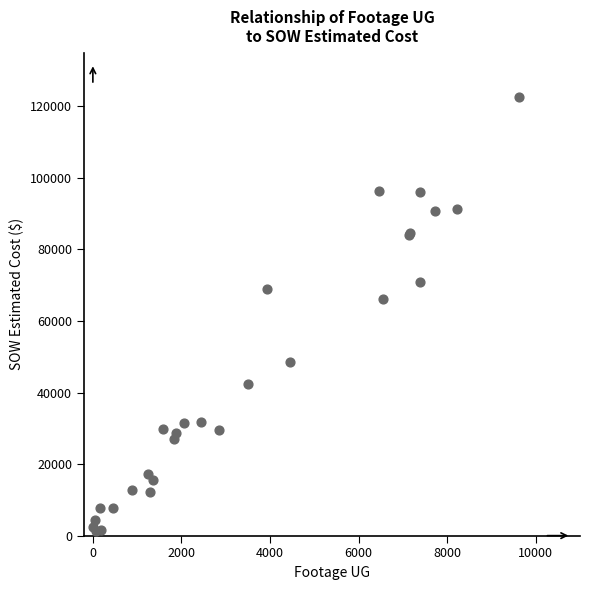

What Y value in the scatter plot is closest to 62029?

66271.5